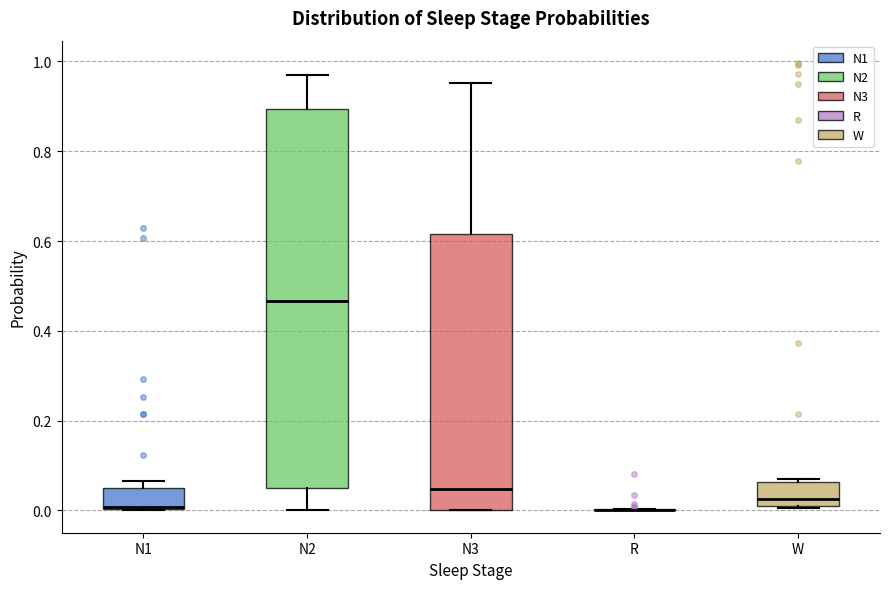

Reading left to right, transcribe this box plot: for each box, give where its median line is, the range the box spans, and where its two whiskers end, as read against the y-axis. The values are not printed on the chart, so give them approximately, as read against the axis.

N1: median 0.00 (just above the box's lower edge), box 0.00 to 0.04, whiskers 0.00 to 0.06
N2: median 0.46, box 0.06 to 0.90, whiskers 0.00 to 0.98
N3: median 0.04, box 0.00 to 0.62, whiskers 0.00 to 0.96
R: box collapsed to a line at 0.00, whiskers 0.00 to 0.00
W: median 0.02, box 0.00 to 0.06, whiskers 0.00 to 0.08